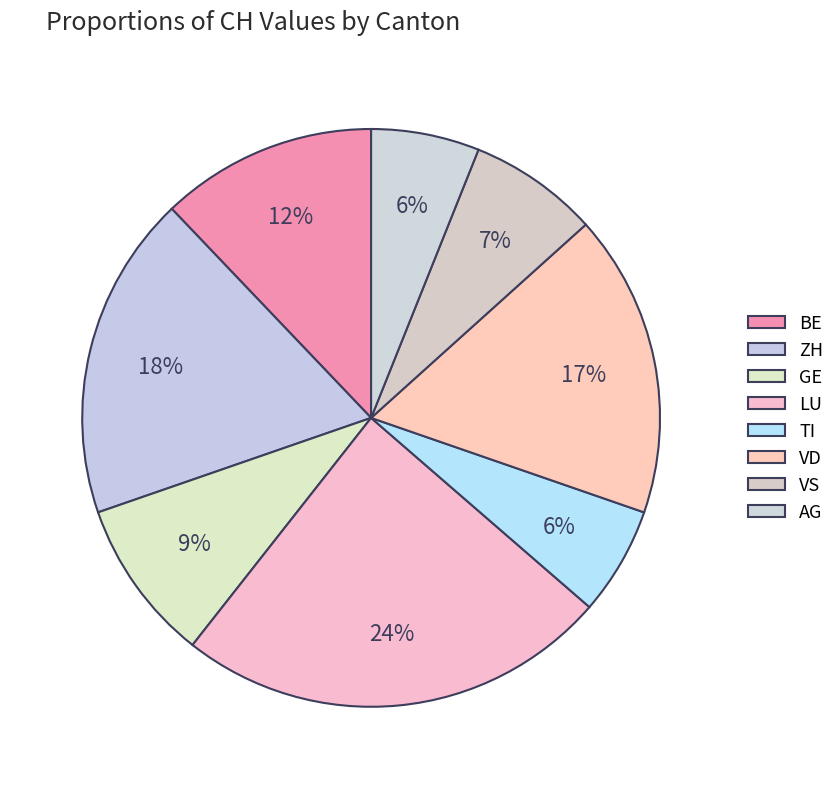

Does BE represent more than half of the total?

No